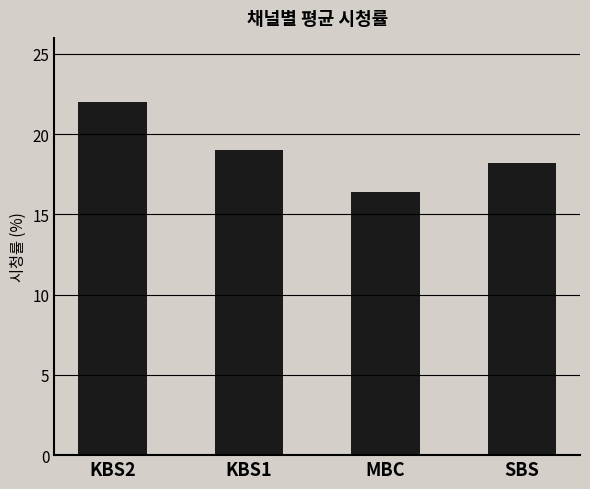

What is the value of the 3rd bar from the left?

16.4